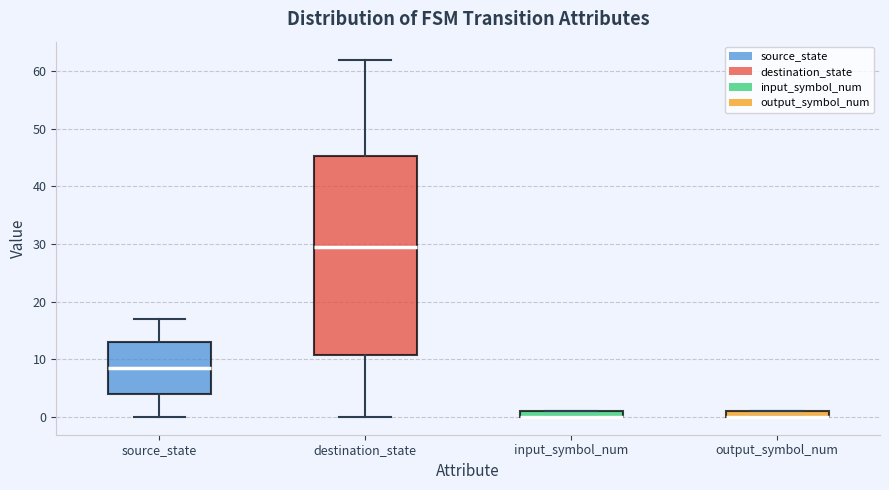

Comparing the boxes themselves (not the whiskers), which one is the tallest?

destination_state